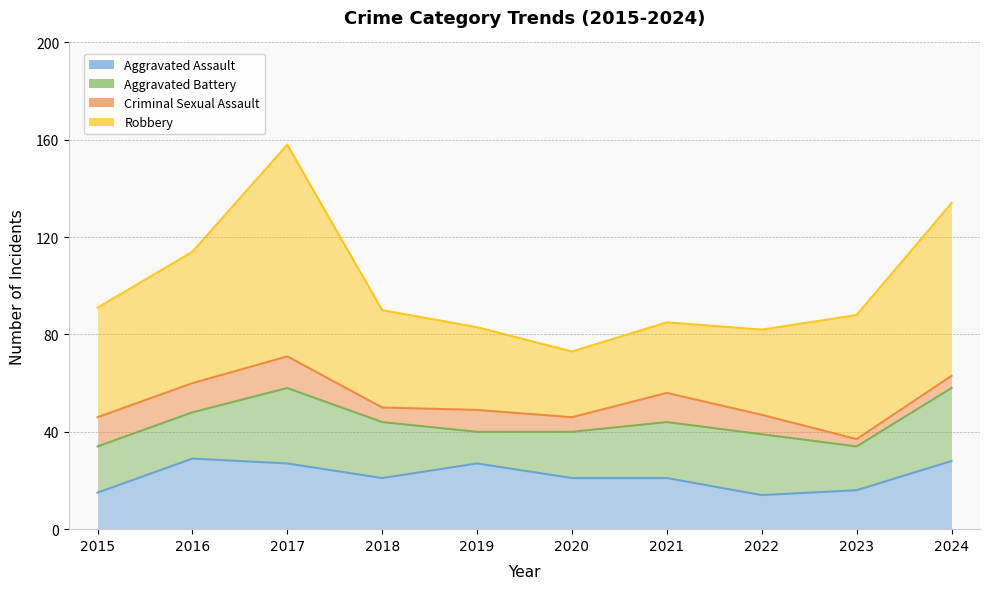

What is the value of the Aggravated Assault point at the 8th from the left?

14